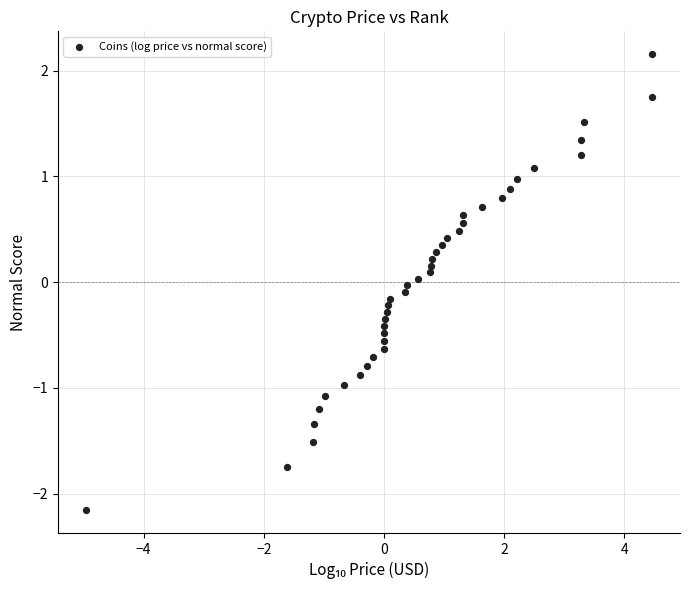

What is the range of Y values (max minus min)?

4.3